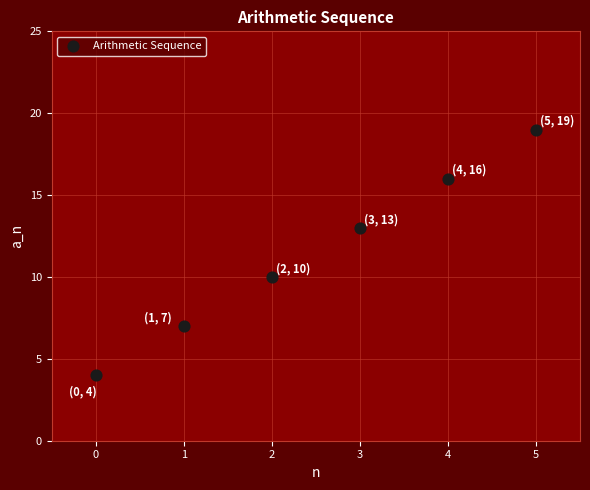

What is the range of Y values (max minus min)?

15